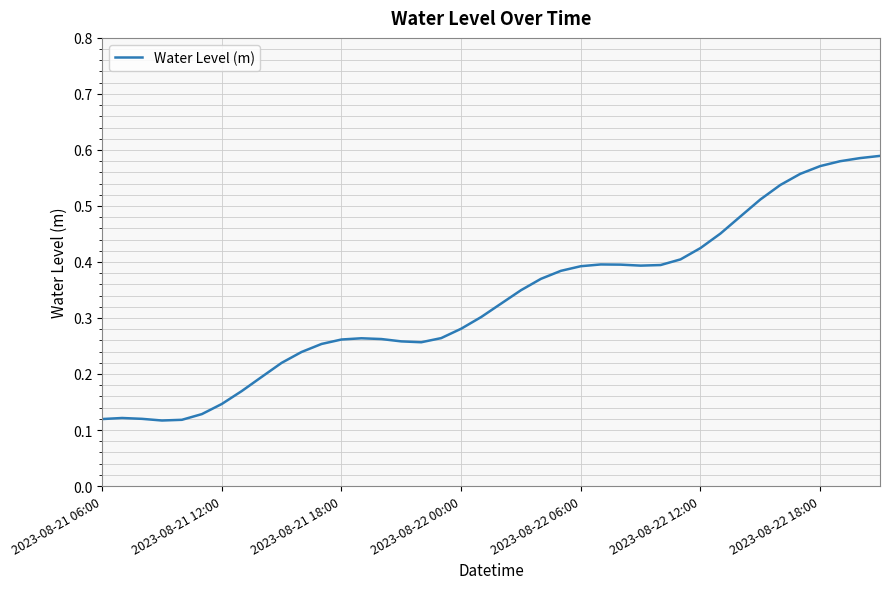

How many lines are shown in the chart?

1